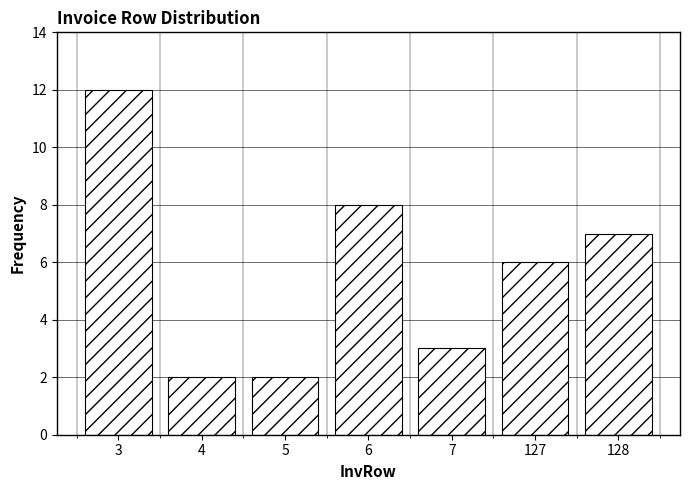

Reading left to right, what are all the values shown in this chart?

3=12	4=2	5=2	6=8	7=3	127=6	128=7